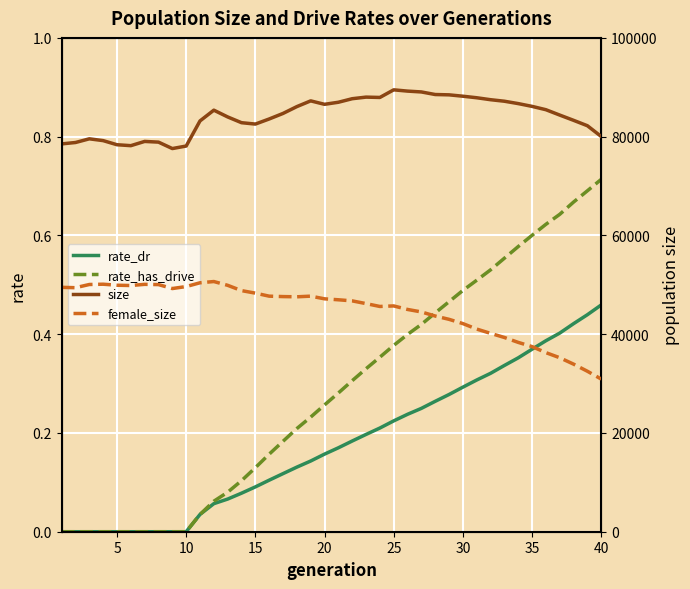

The value of rate_has_drive at 35 is 0.6. True or false?

True